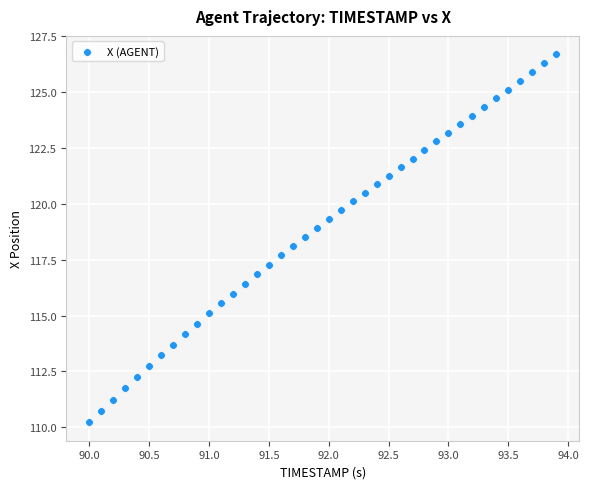

What is the range of Y values (max minus min)?

16.5